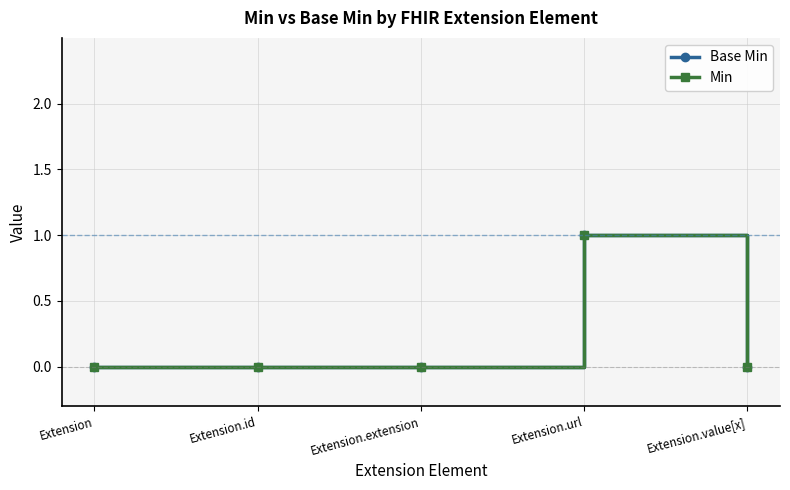

What is the maximum value shown in the chart?

1